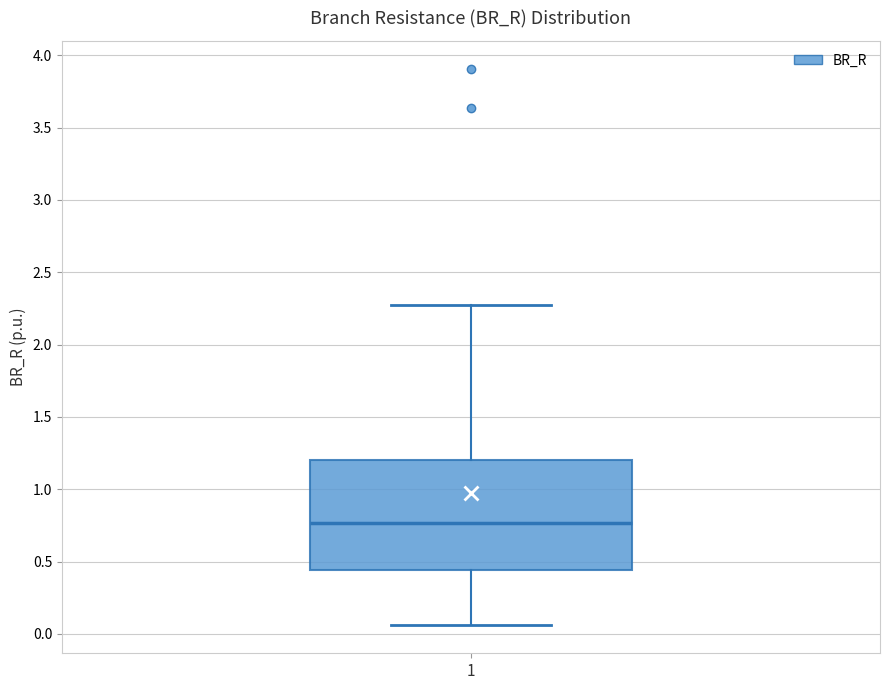

Read this box plot against the y-axis: the position of the median line, the range covered by the box, and the ends of both whiskers. The values are not printed on the chart, so give them approximately, as read against the axis.

median 0.75, box 0.45 to 1.20, whiskers 0.05 to 2.30